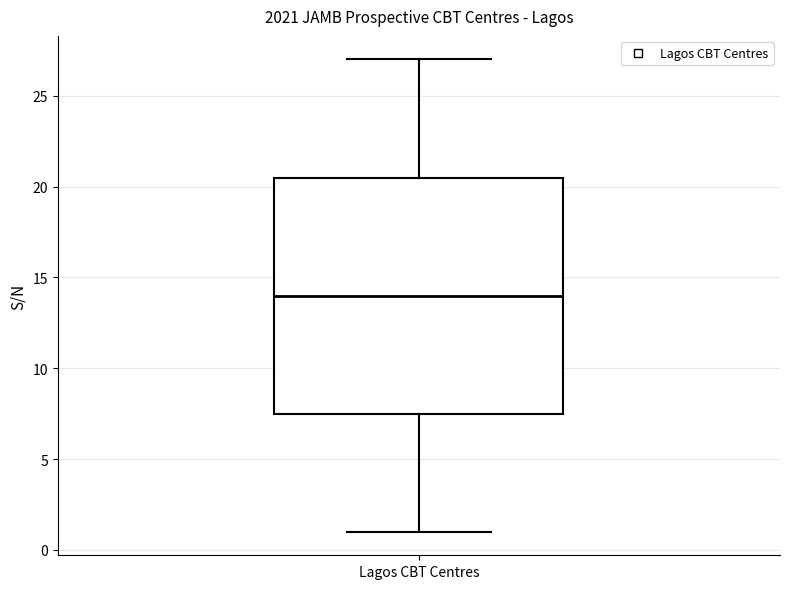

Transcribe this box plot: give where the median line is, the range the box spans, and where the two whiskers end, as read against the y-axis. The values are not printed on the chart, so give them approximately, as read against the axis.

median 14.0, box 7.5 to 20.5, whiskers 1.0 to 27.0